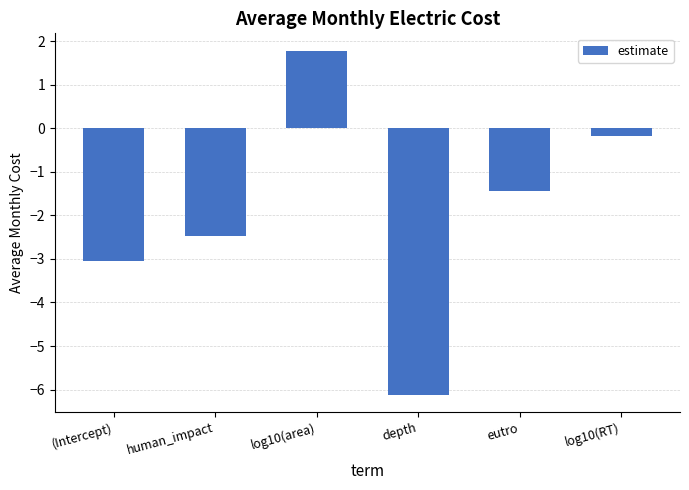

Reading left to right, what are all the values shown in this chart?

(Intercept)=-3.1	human_impact=-2.5	log10(area)=1.8	depth=-6.1	eutro=-1.4	log10(RT)=-0.2